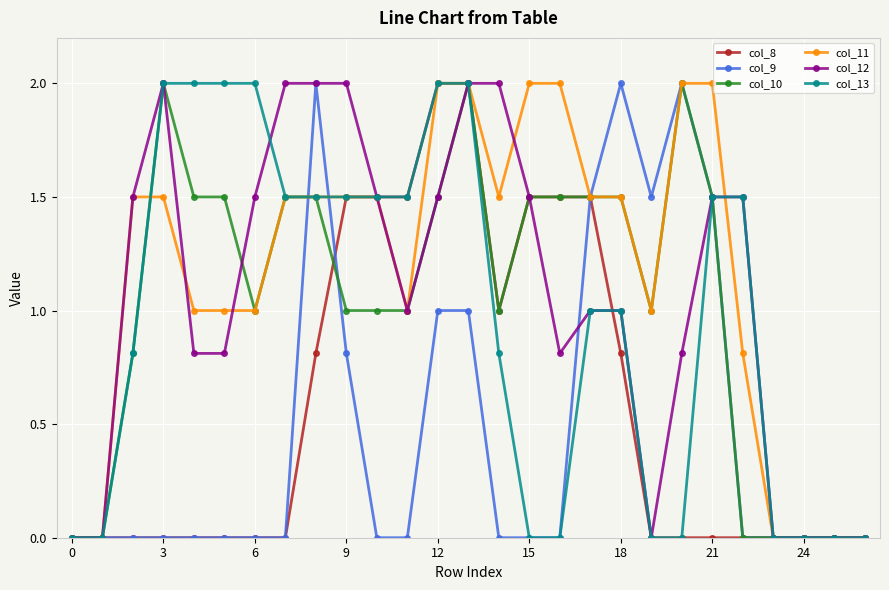

Which series has the largest total across all categories?

col_11